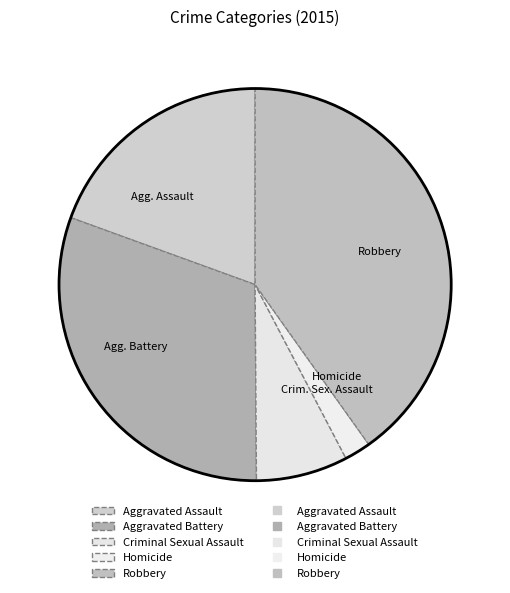

How many segments does this pie chart have?

5